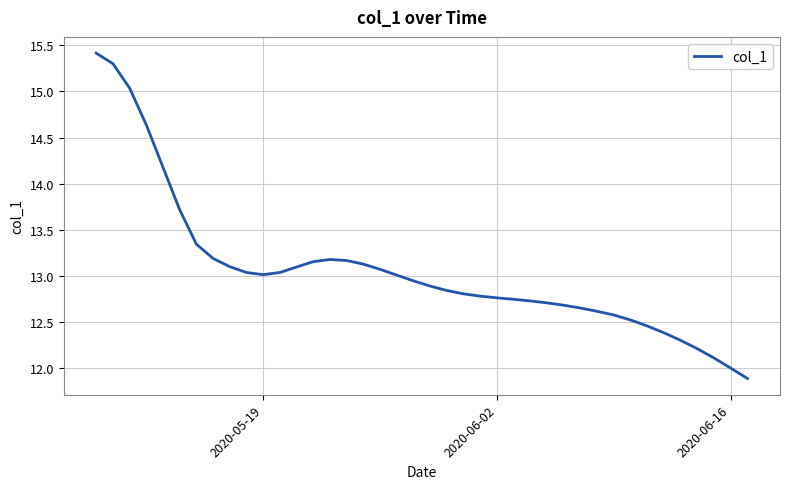

How many lines are shown in the chart?

1